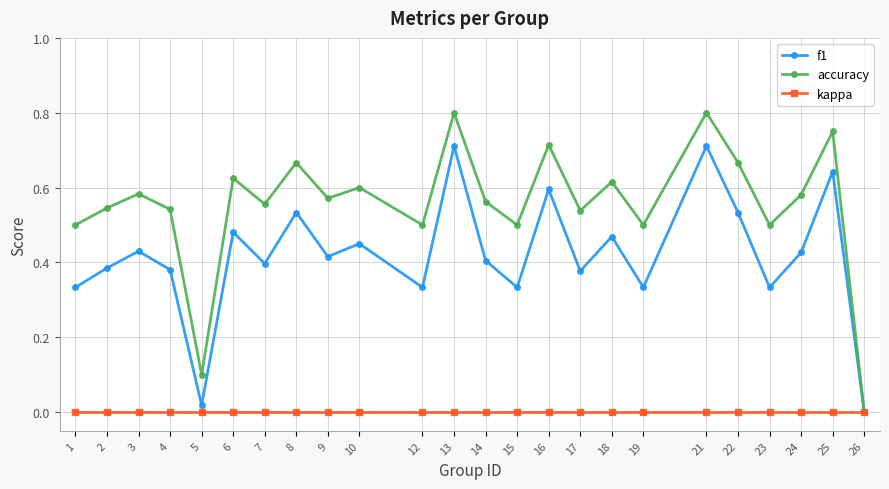

Which series has the largest total across all categories?

accuracy